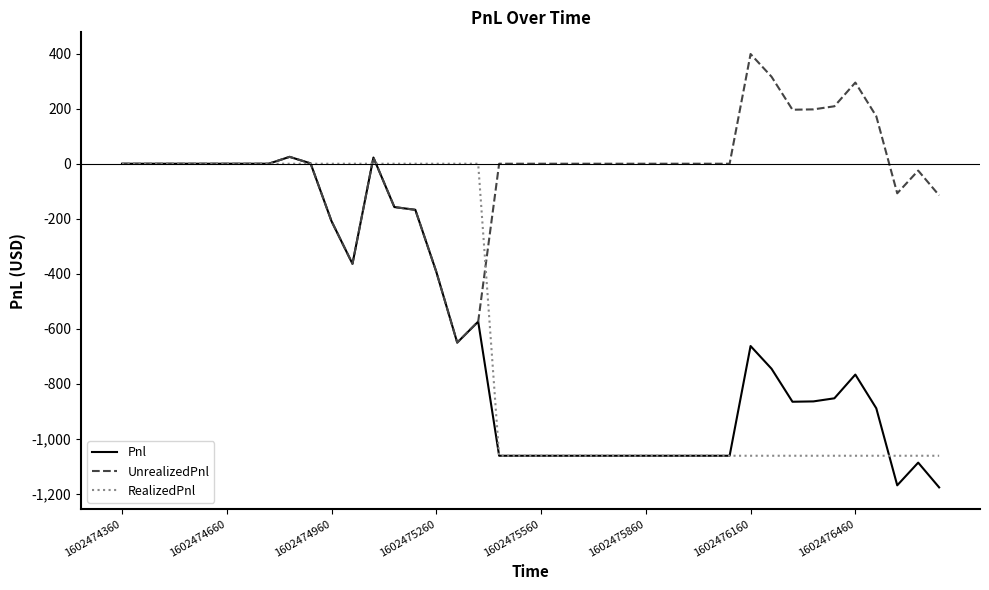

True or false: RealizedPnl and Pnl cross at least once.

True